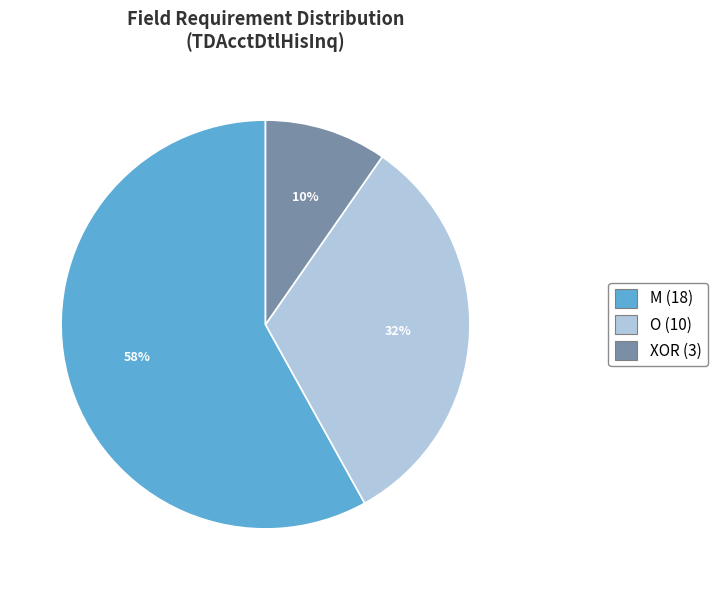

Rank the categories by value from lowest to highest.

XOR, O, M